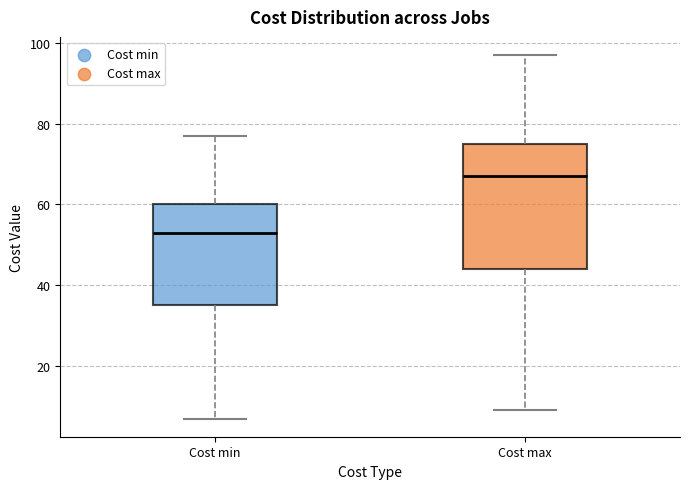

Which box's median line is the highest?

Cost max